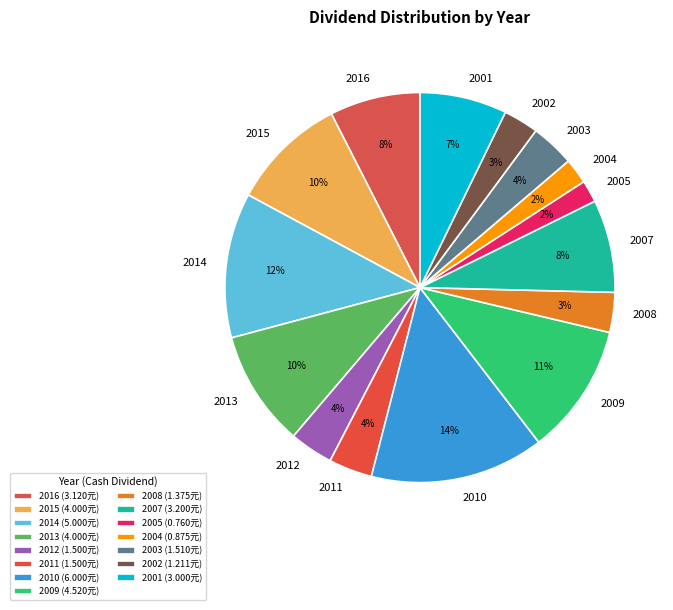

Does 2014 represent more than half of the total?

No